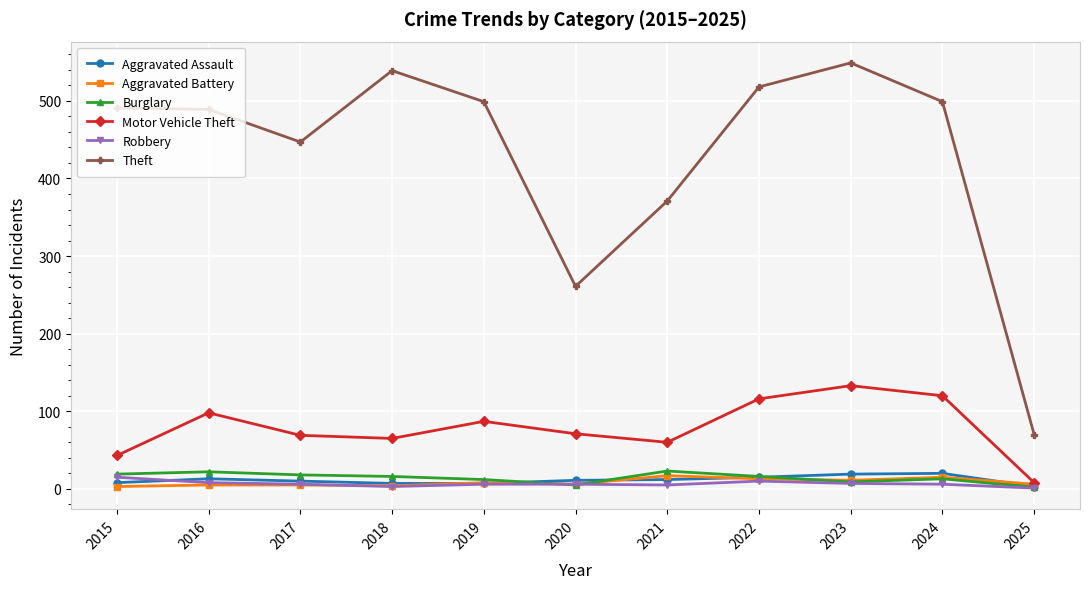

Which series has the largest range (max minus min)?

Theft